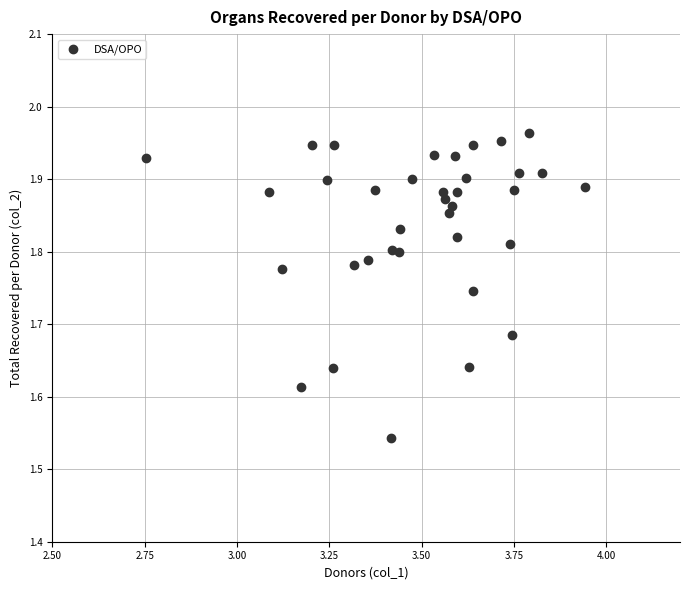

What is the range of Y values (max minus min)?

0.4